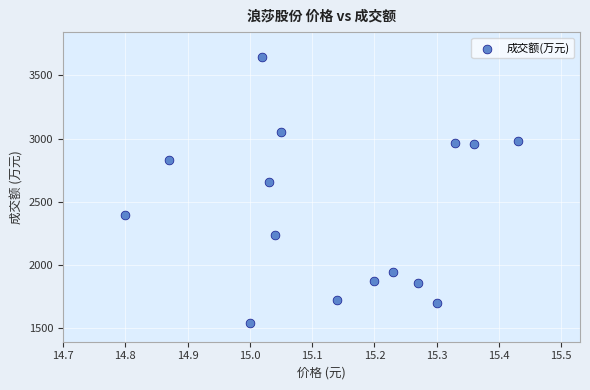

What is the range of Y values (max minus min)?

2098